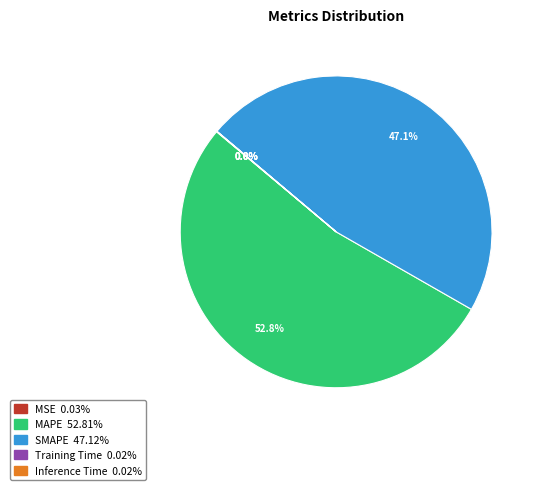

Does MAPE 52.81% represent more than half of the total?

Yes